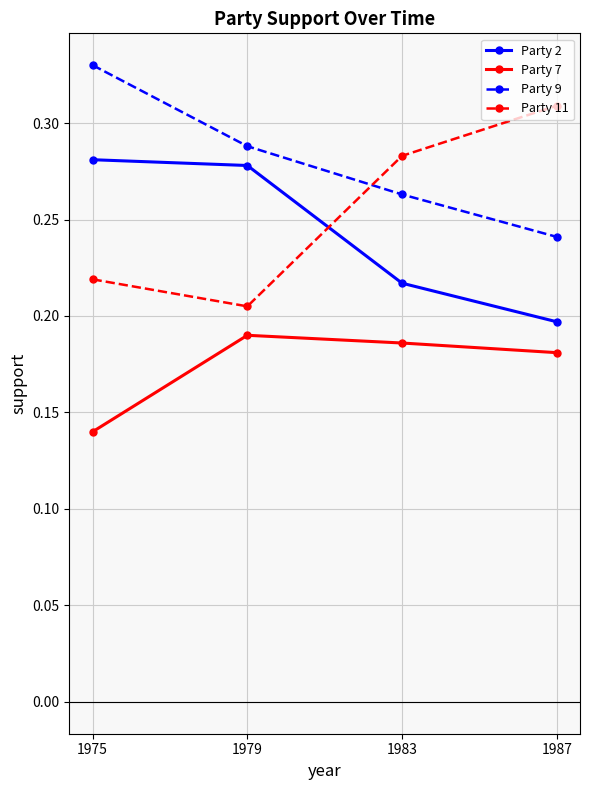

Which series has the largest range (max minus min)?

Party 11